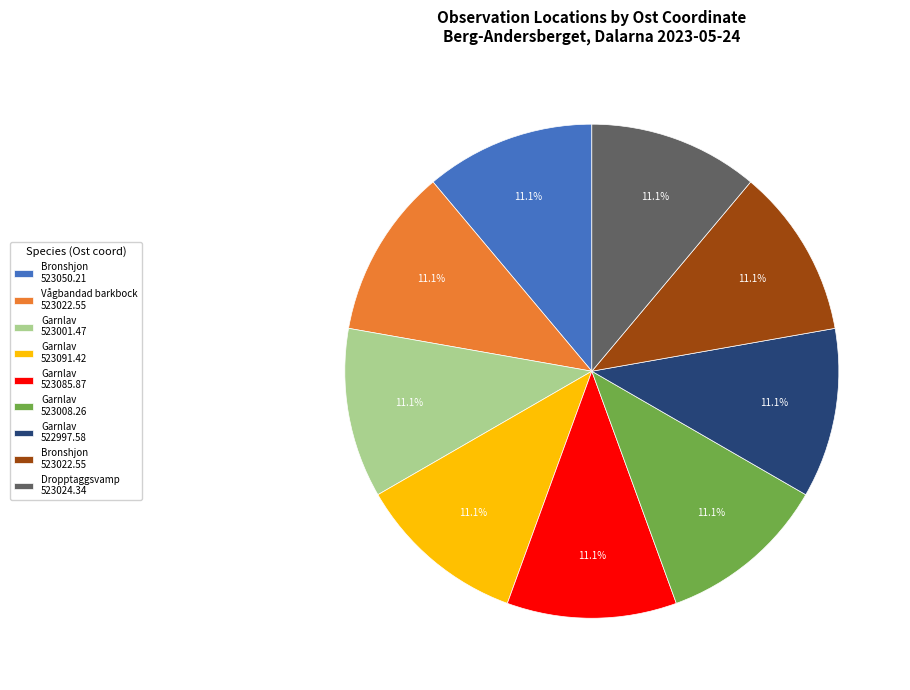

What is the ratio of the value at Garnlav 523001.47 to the value at Dropptaggsvamp 523024.34?

1.0